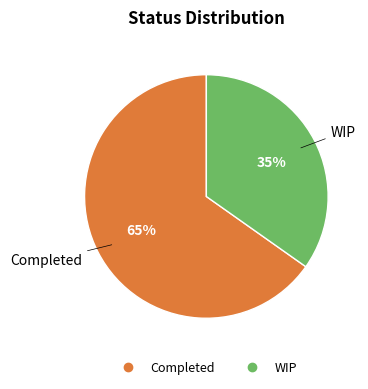

Which category accounts for the majority?

Completed